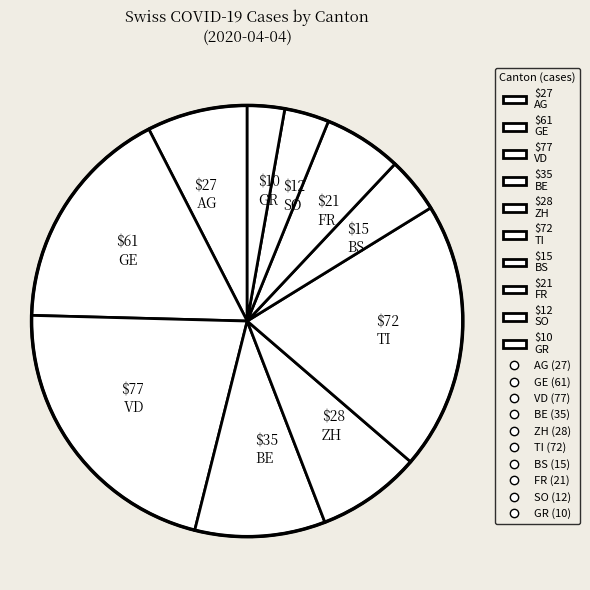

Count the number of slices in the pie.

10